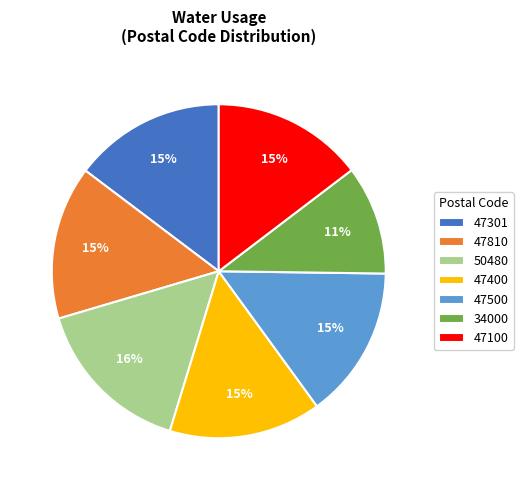

Is there any slice that represents more than half of the pie?

No